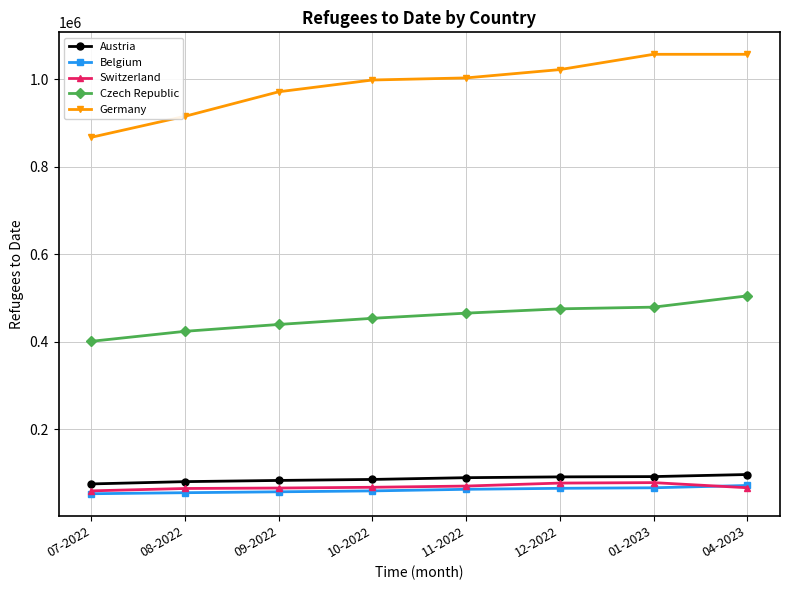

What are all the series names shown in the legend?

Austria, Belgium, Switzerland, Czech Republic, Germany